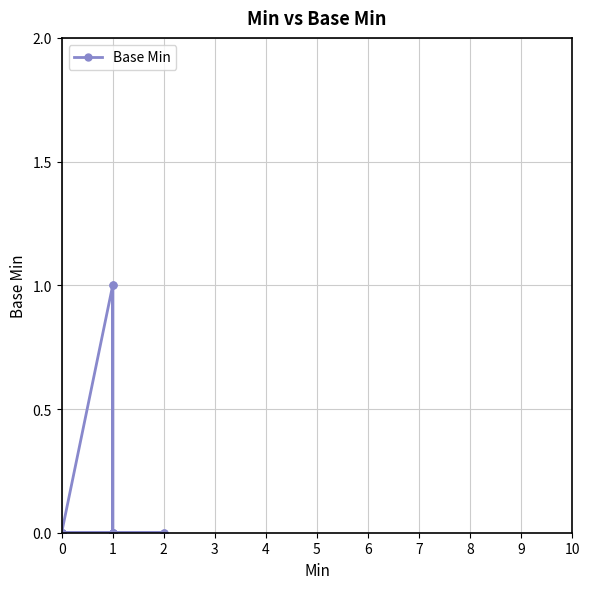

How many values are between 0 and 1?

15